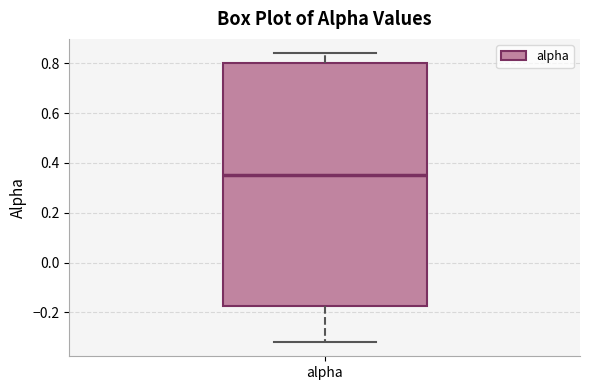

Where is the upper edge of the box for alpha on the y-axis? The values are not printed on the chart, so give them approximately, as read against the axis.

0.80